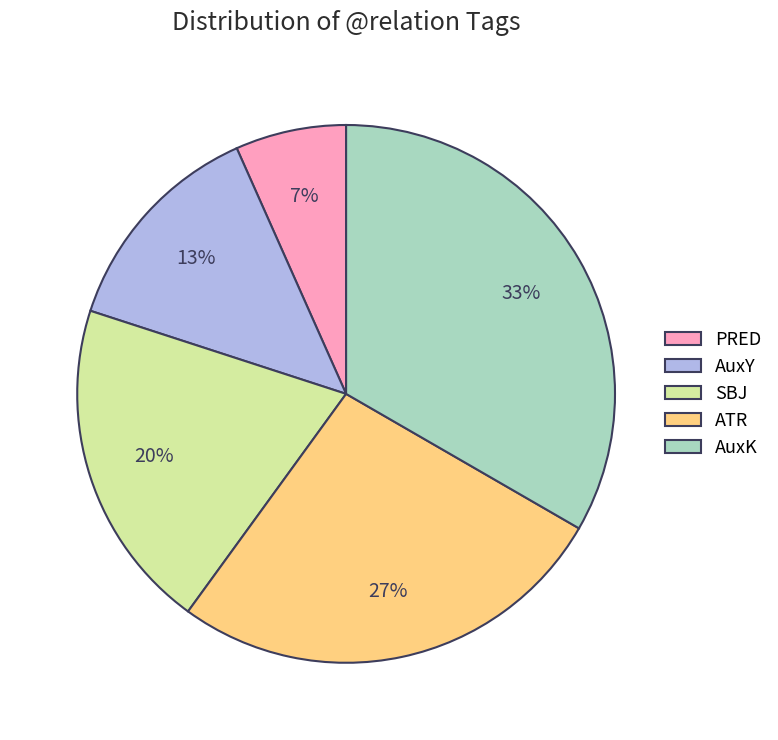

What is the smallest slice in the pie chart?

PRED